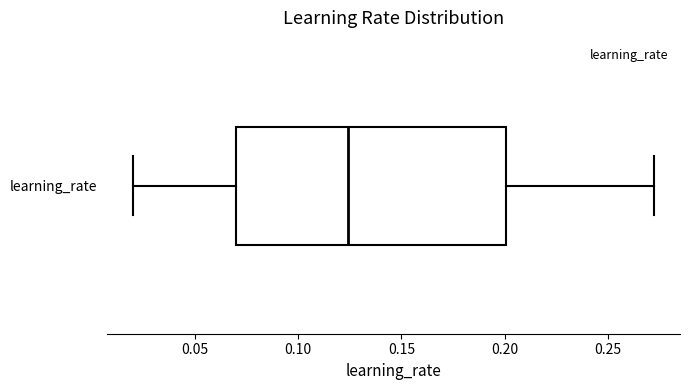

Read this box plot against the x-axis: the position of the median line, the range covered by the box, and the ends of both whiskers. The values are not printed on the chart, so give them approximately, as read against the axis.

median 0.125, box 0.070 to 0.200, whiskers 0.020 to 0.270